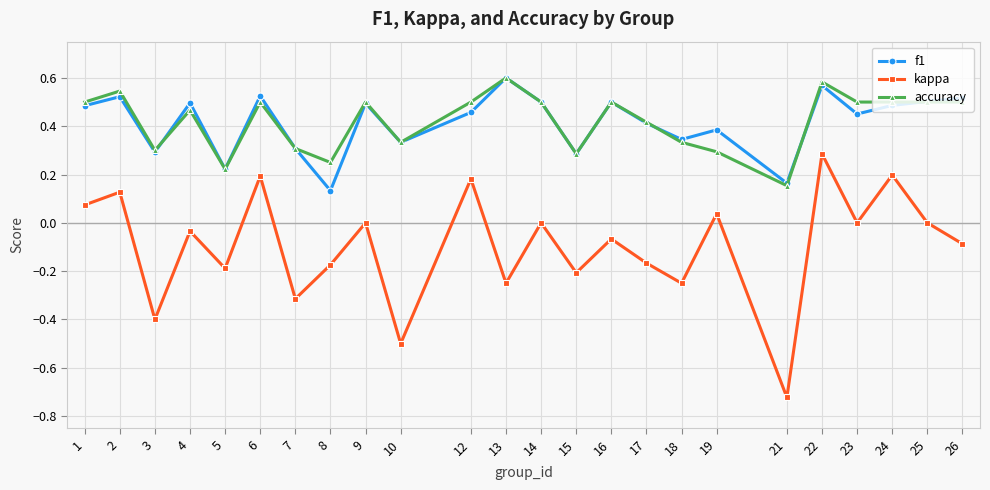

Where is the first local maximum for kappa?

2